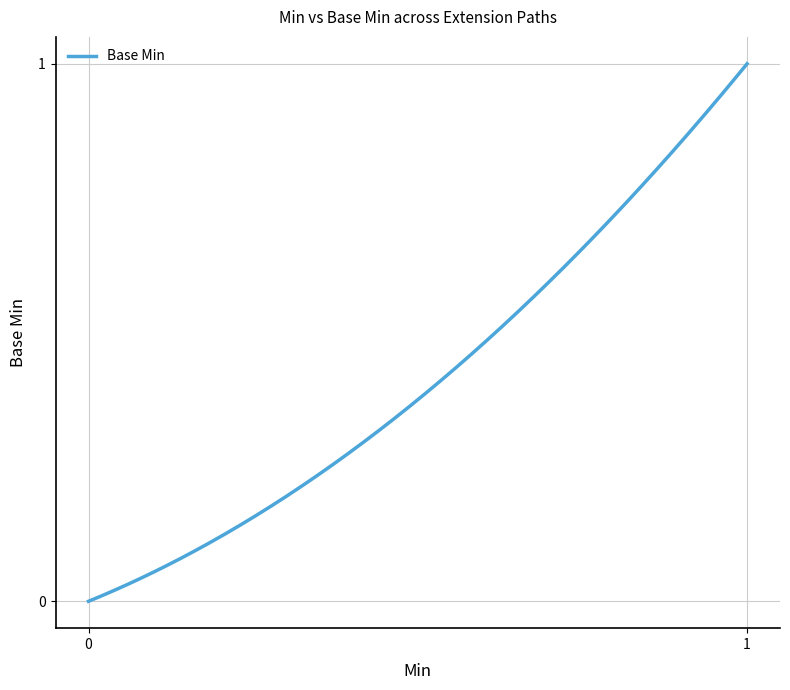

How many lines are shown in the chart?

1